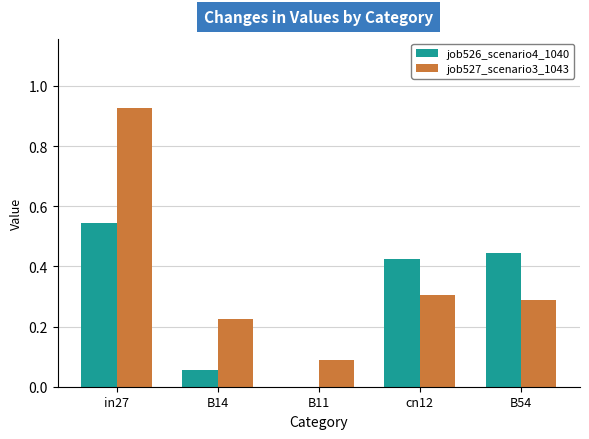

Is it true that job526_scenario4_1040 equals 0.7 at B54?

False